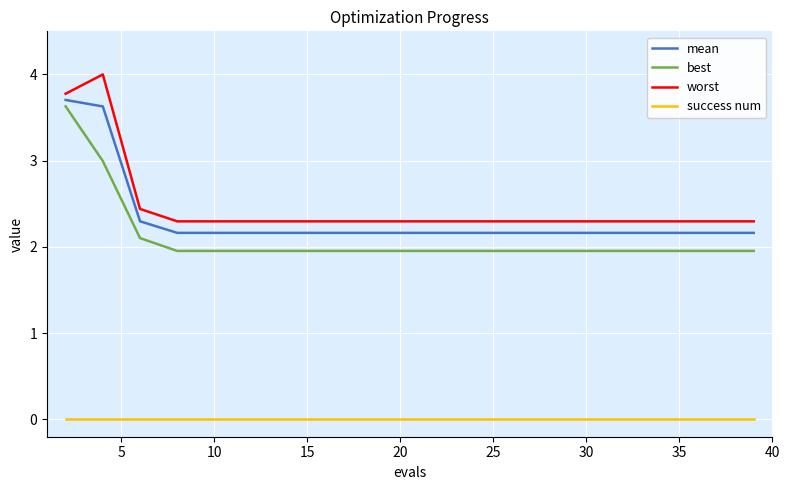

What is the difference between the maximum and minimum values in the worst series?

1.7